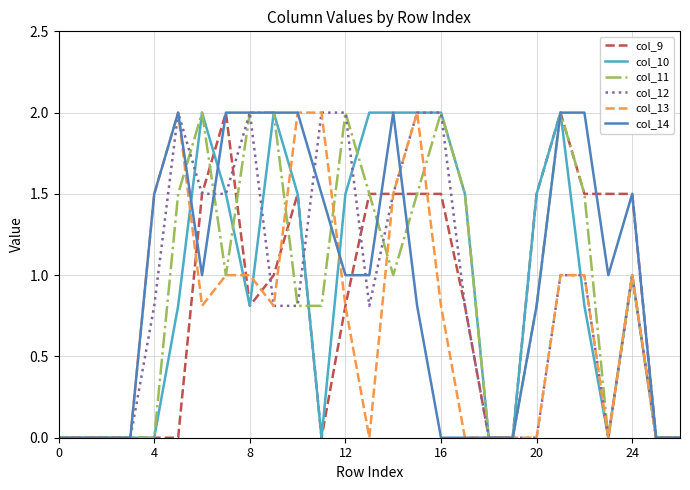

What is the greatest value displayed?

2.0